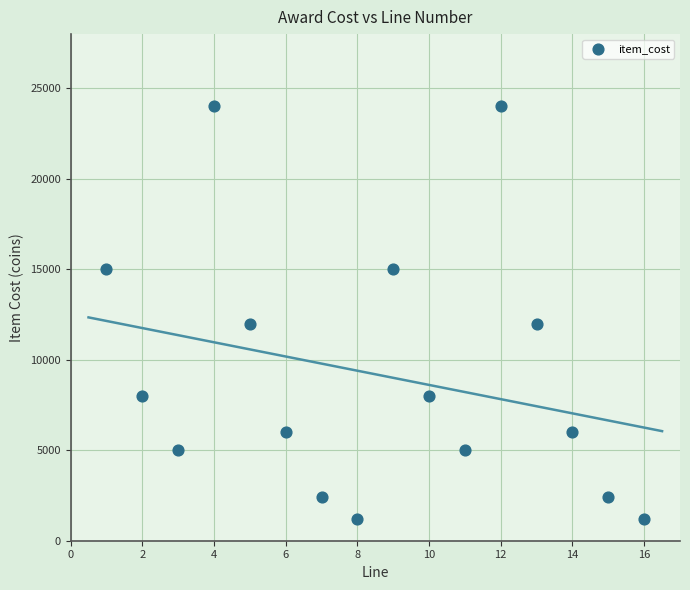

What is the range of Y values (max minus min)?

22800